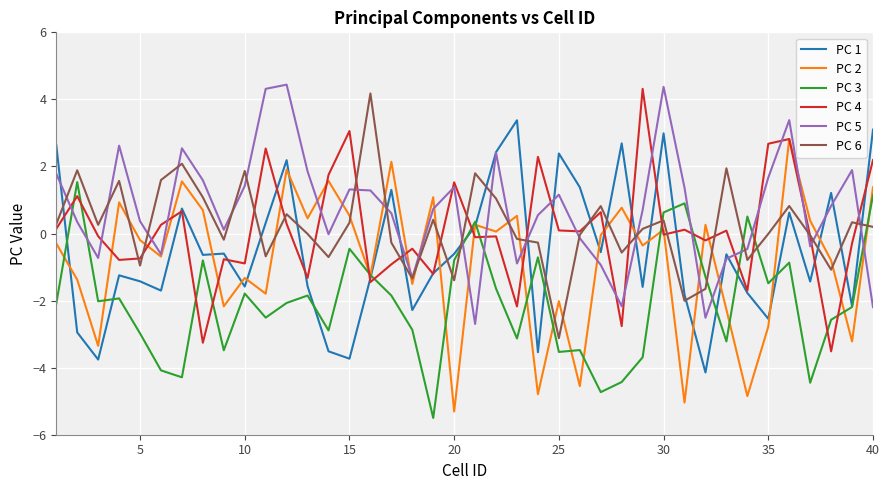

What is the maximum value shown in the chart?

4.4